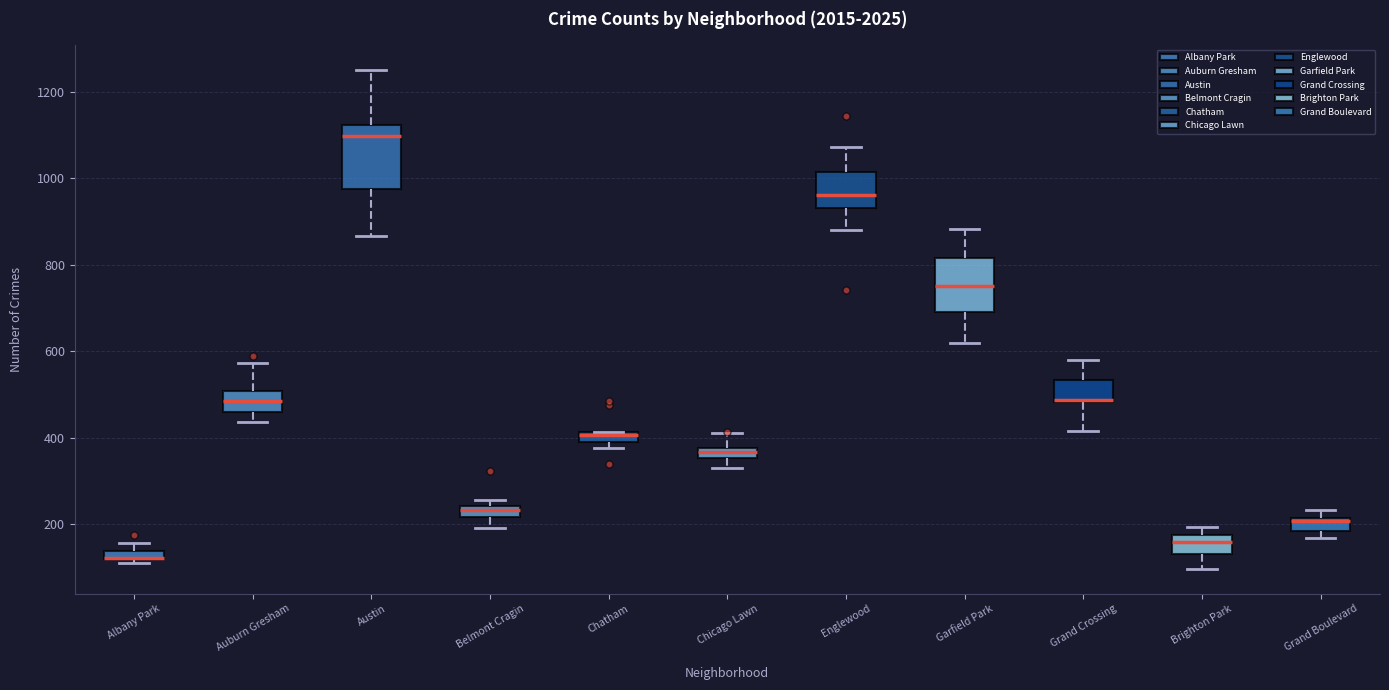

Comparing the boxes themselves (not the whiskers), which one is the tallest?

Austin